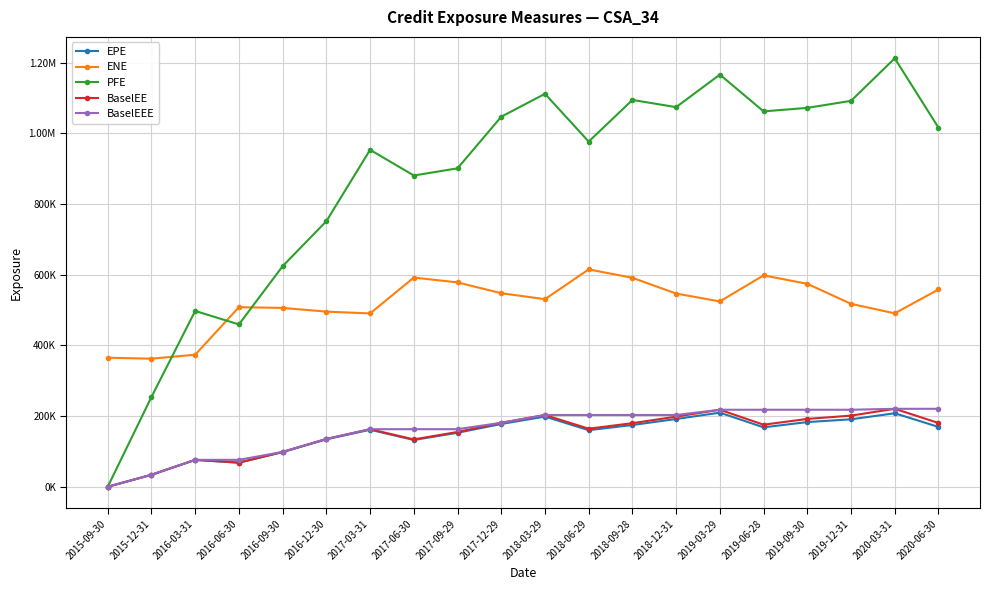

What is the value of the BaselEEE point at the 20th from the left?

220603.0